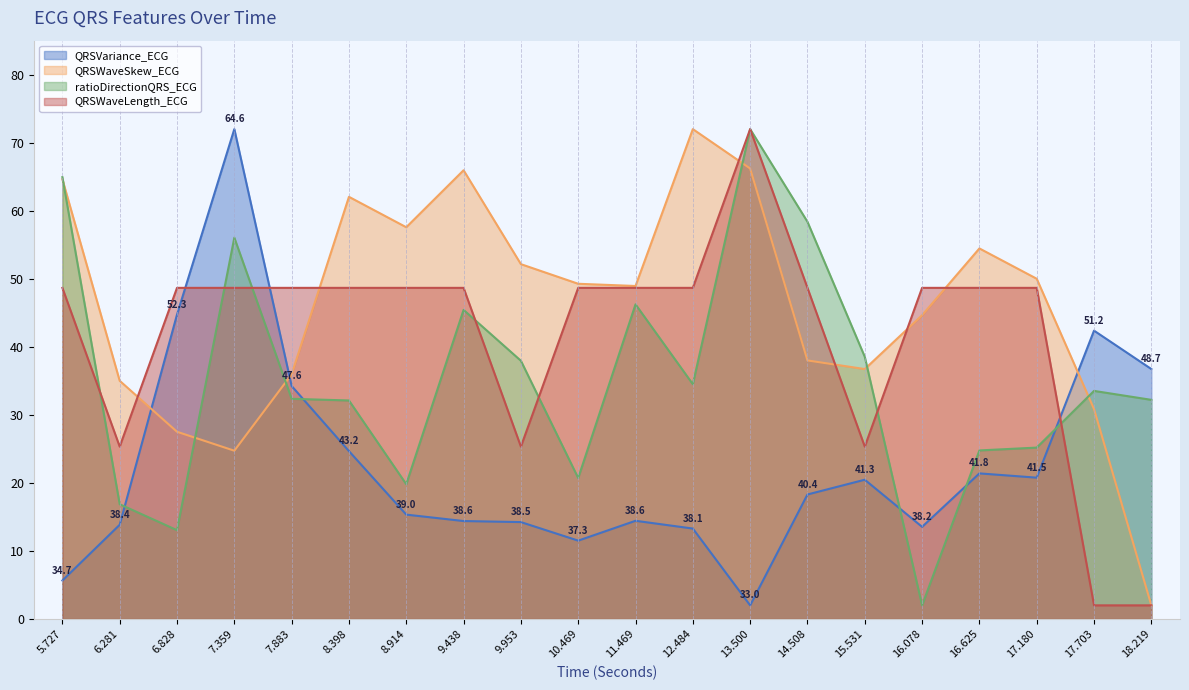

What is the average value of the QRSWaveSkew_ECG series?

45.9